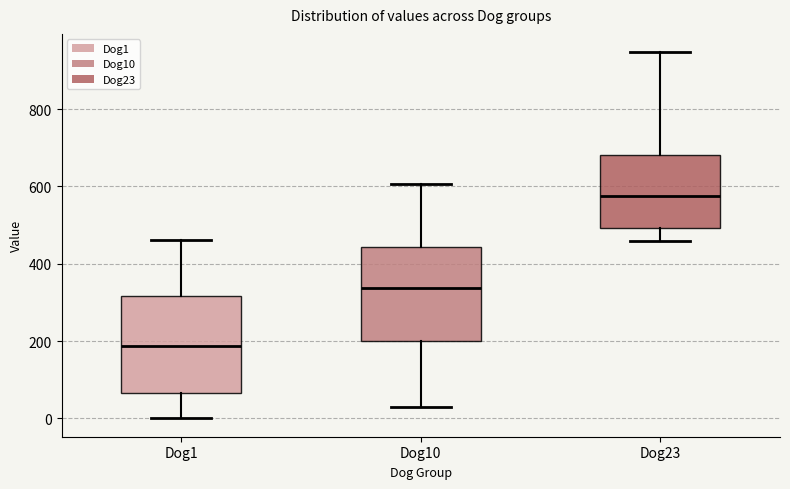

Where does the lower whisker of the box for Dog10 end on the y-axis? The values are not printed on the chart, so give them approximately, as read against the axis.

40